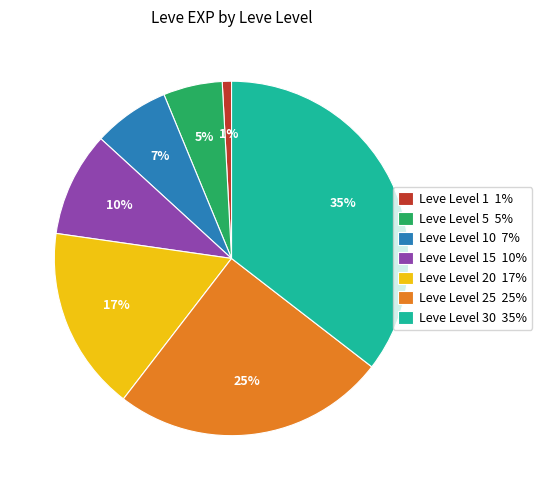

Do Leve Level 20 17% and Leve Level 5 5% together represent more than half of the pie?

No